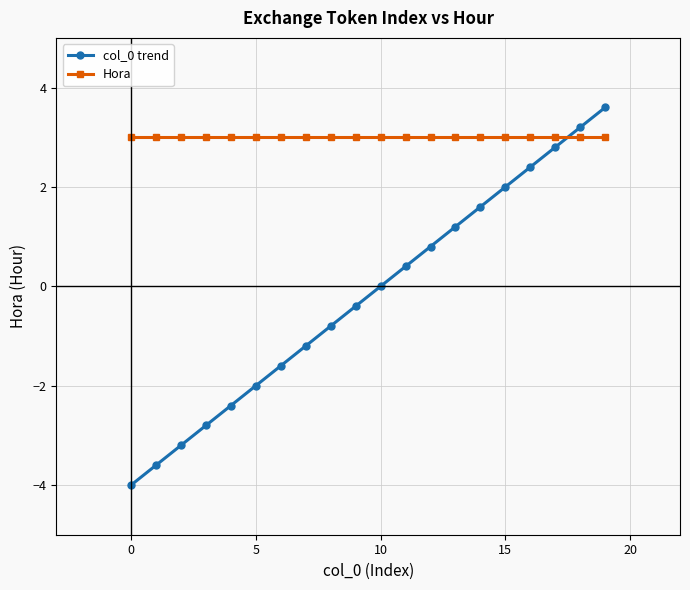

What is the maximum value for Hora?

3.0